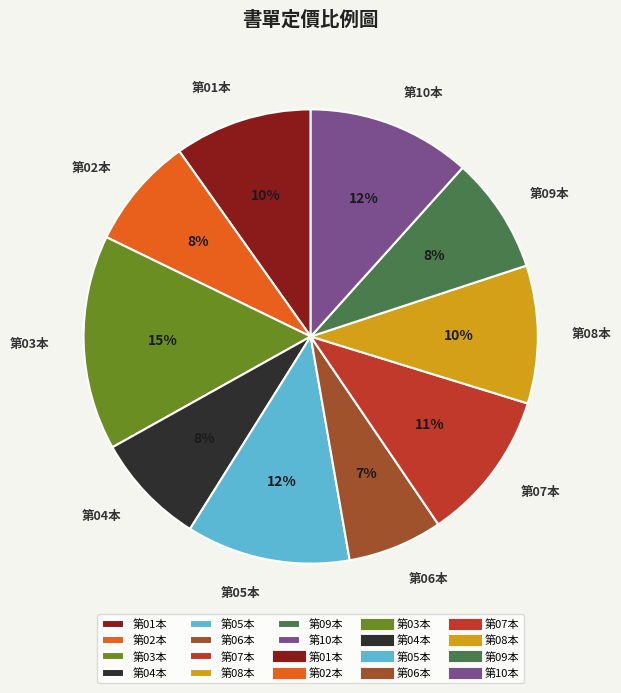

What is the smallest slice in the pie chart?

第06本